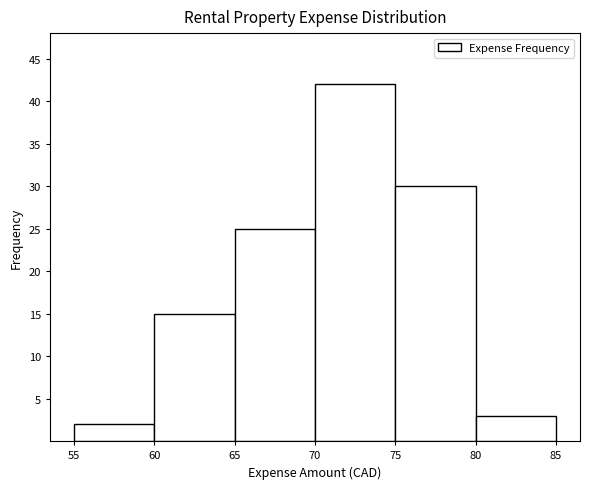

Reading left to right, transcribe this chart: for each bar, give the range it covers on the x-axis and its height. The values are not printed on the chart, so give them approximately, as read against the axis.

55 to 60: 2
60 to 65: 15
65 to 70: 25
70 to 75: 42
75 to 80: 30
80 to 85: 3